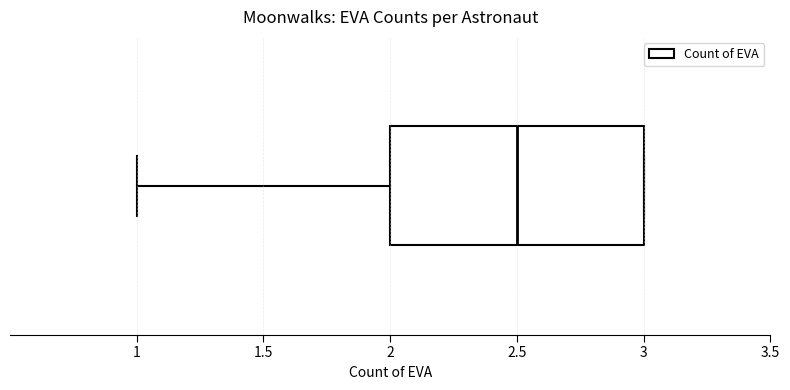

Where is the left edge of the box on the x-axis? The values are not printed on the chart, so give them approximately, as read against the axis.

2.0